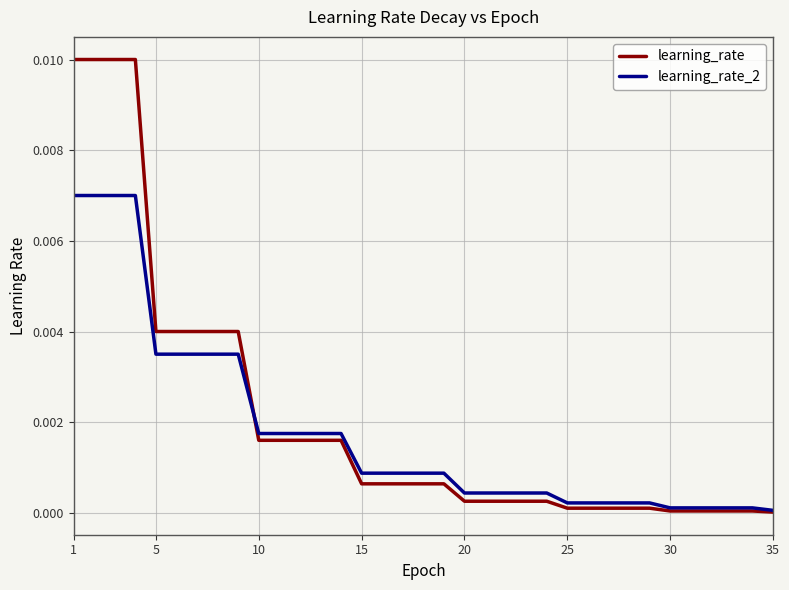

Which series has the widest spread of values?

learning_rate